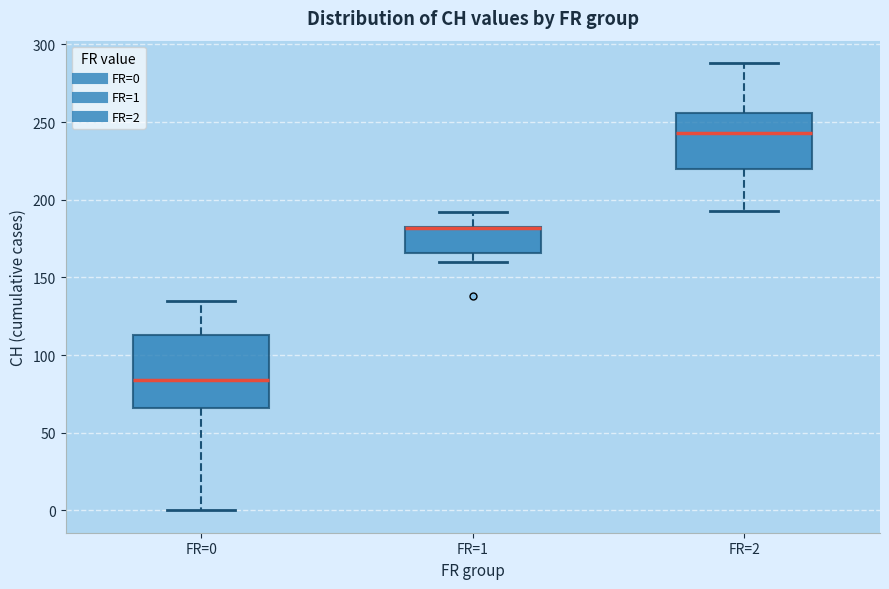

Reading left to right, read every box against the y-axis: the position of its median line, the range the box covers, and the ends of its whiskers. The values are not printed on the chart, so give them approximately, as read against the axis.

FR=0: median 85, box 65 to 115, whiskers 0 to 135
FR=1: median 180 (drawn on the box's upper edge), box 165 to 185, whiskers 160 to 190
FR=2: median 245, box 220 to 255, whiskers 195 to 290